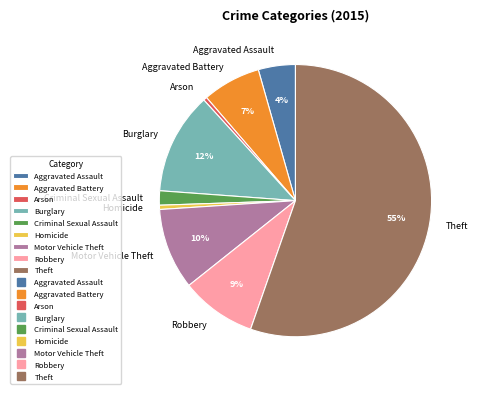

The Robbery slice represents 19% of the pie. True or false?

False